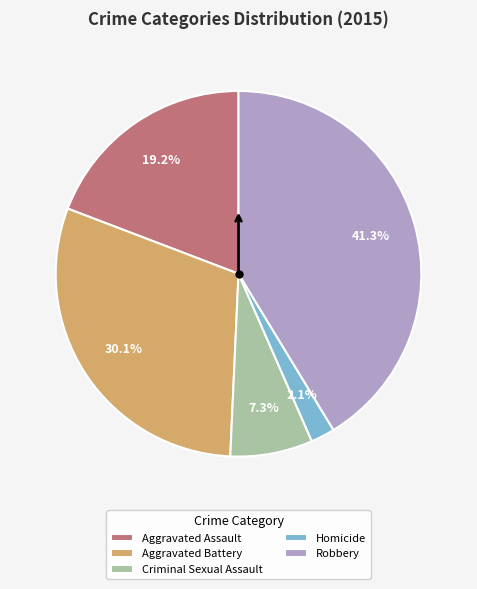

Does Homicide account for over 50% of the chart?

No